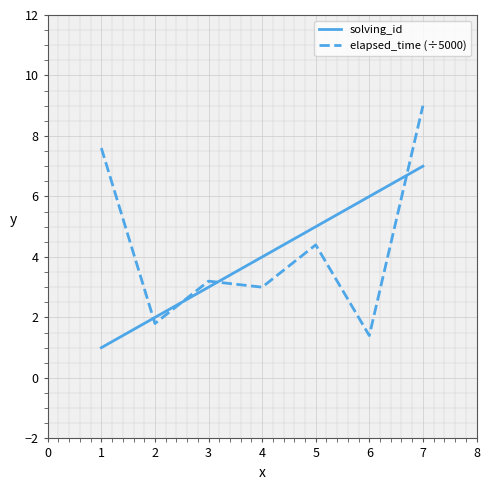

What is the difference between the solving_id values at 2 and 4?

2.0